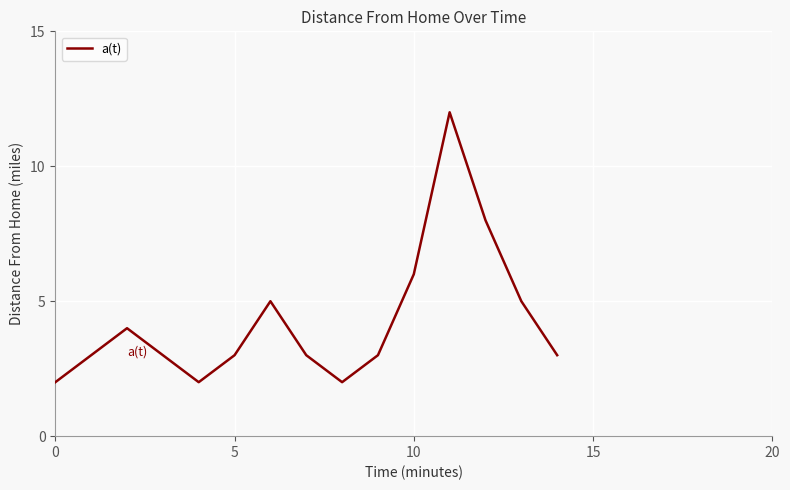

What is the sum of all values?

64